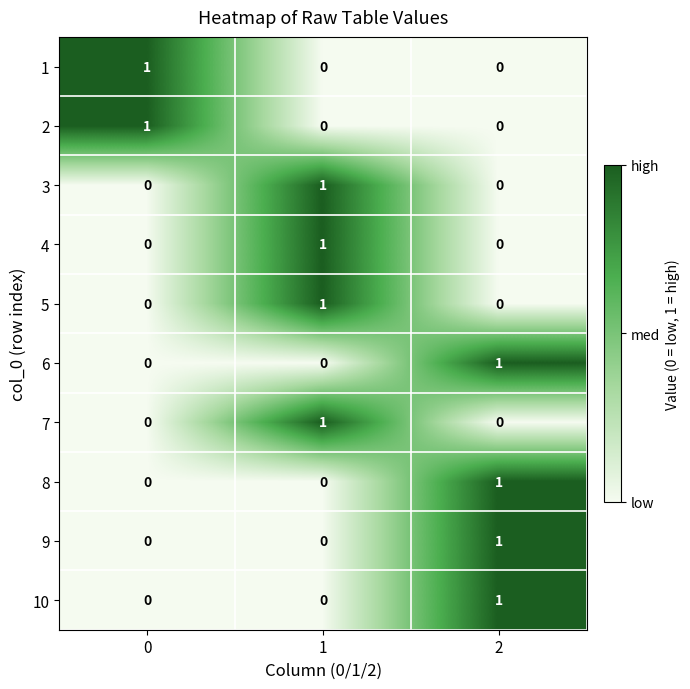

The 7 series shows 1 at 0. True or false?

False